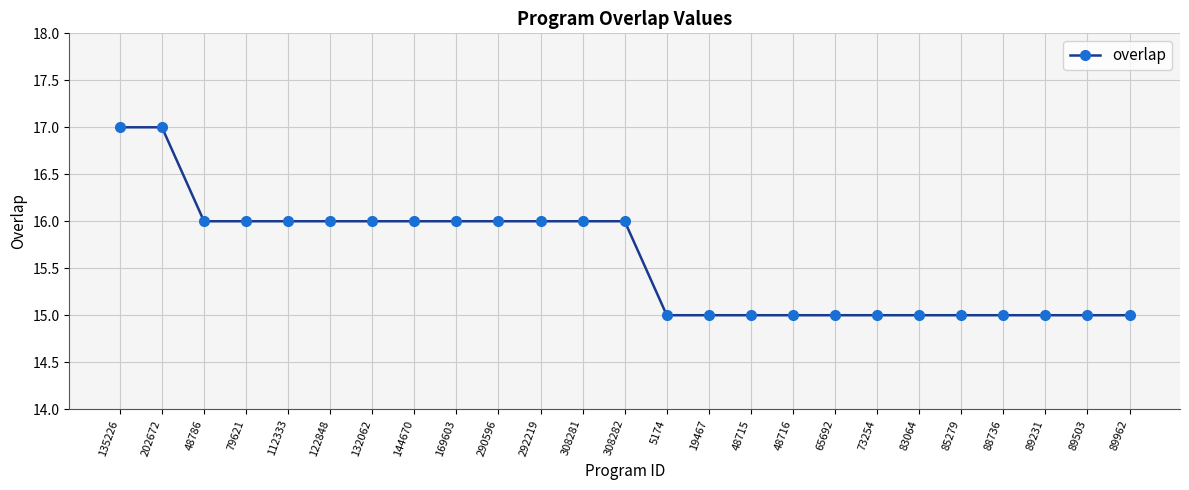

Approximately how many times larger is the value at 73254 compared to 292219?

0.9